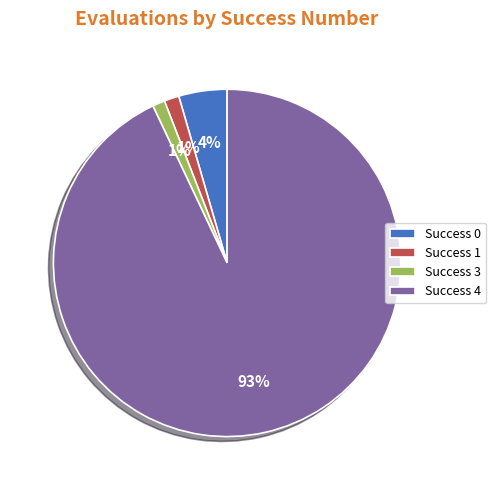

Which category has the biggest portion of the pie?

Success 4